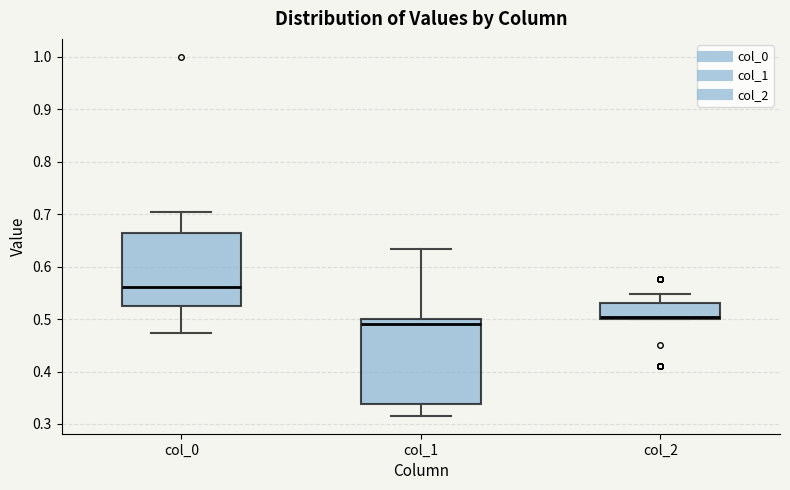

Where is the upper edge of the box for col_1 on the y-axis? The values are not printed on the chart, so give them approximately, as read against the axis.

0.50